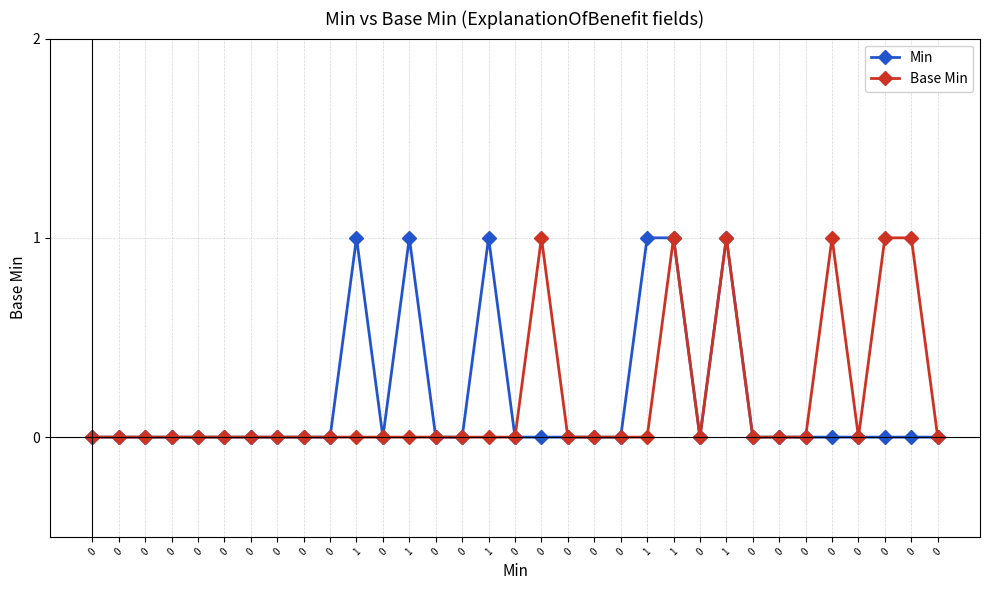

Read the Min value at 1.

1